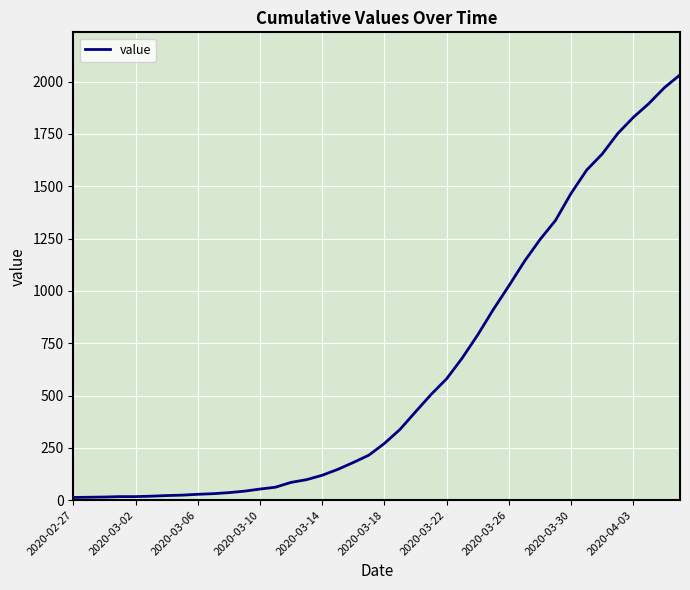

What is the difference between the maximum and minimum values?

2019